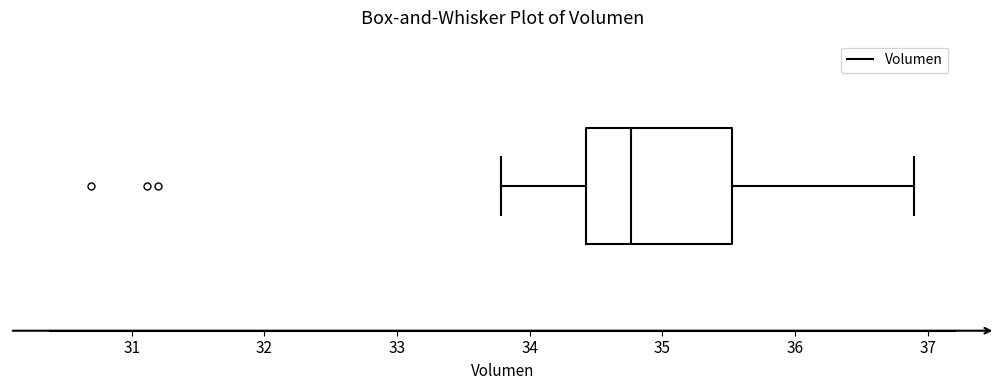

Read this box plot against the x-axis: the position of the median line, the range covered by the box, and the ends of both whiskers. The values are not printed on the chart, so give them approximately, as read against the axis.

median 34.8, box 34.4 to 35.5, whiskers 33.8 to 36.9